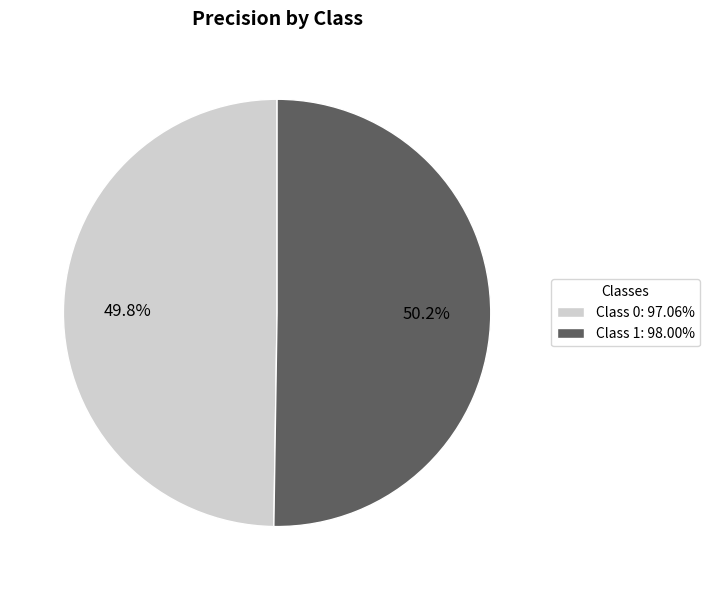

How many slices are in this pie chart?

2